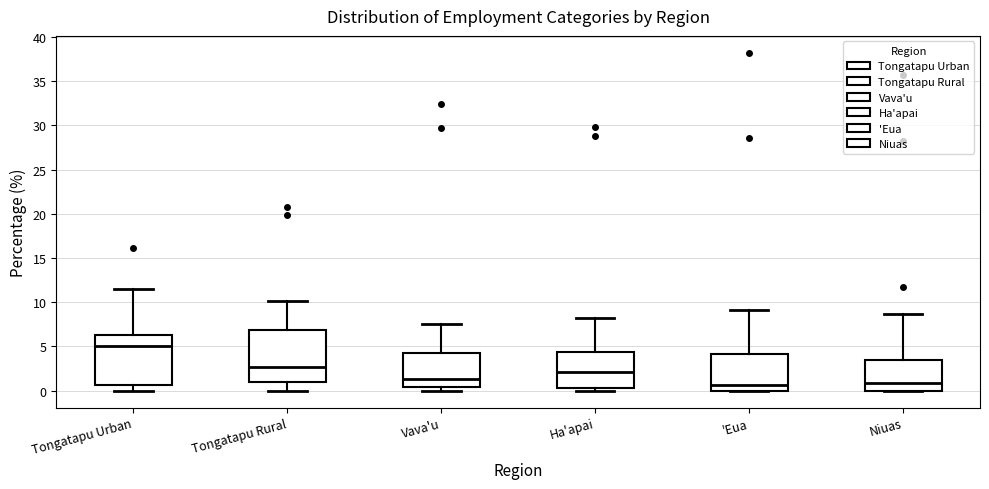

Where is the upper edge of the box for Tongatapu Rural on the y-axis? The values are not printed on the chart, so give them approximately, as read against the axis.

7.0